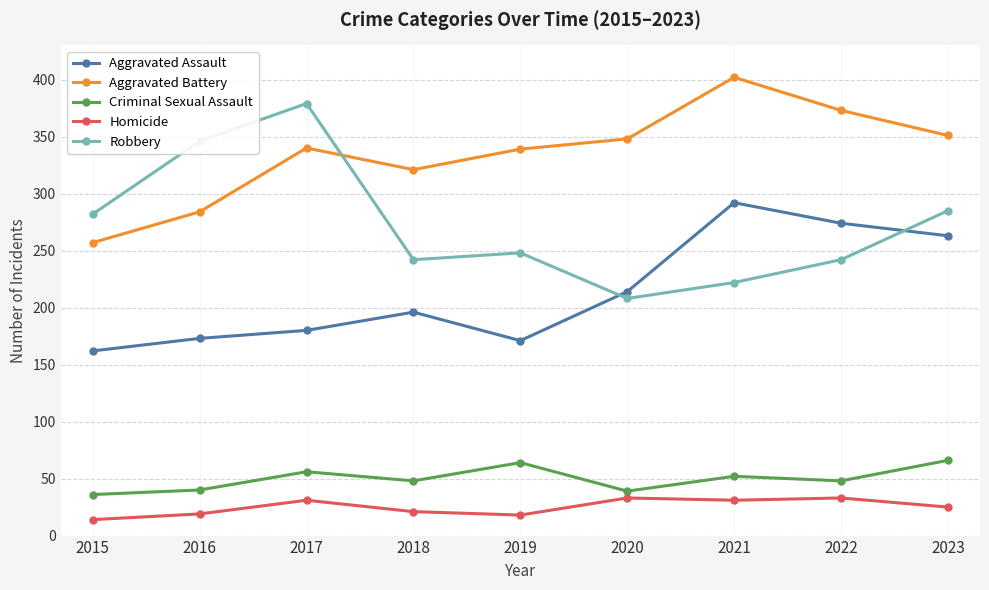

The Aggravated Battery series shows 402 at 2021. True or false?

True